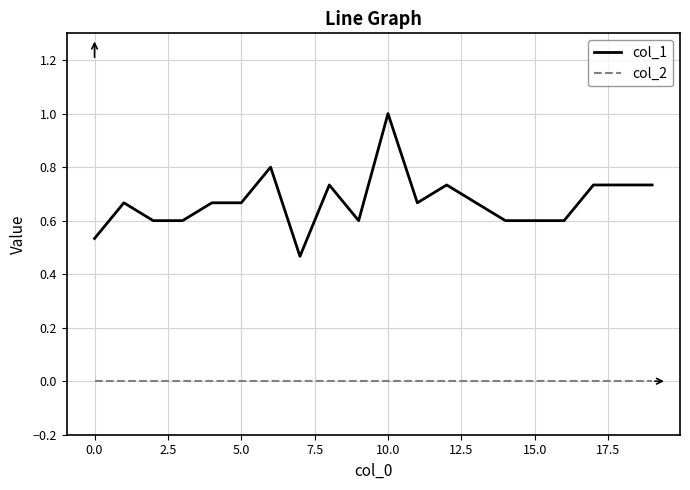

What is the greatest value displayed?

1.0